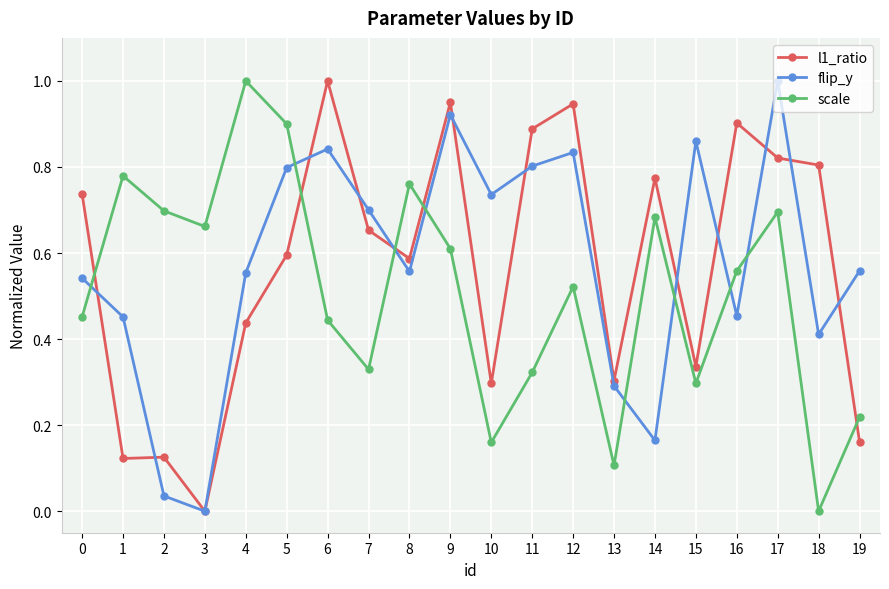

Is this an area chart (filled region under the line)?

No